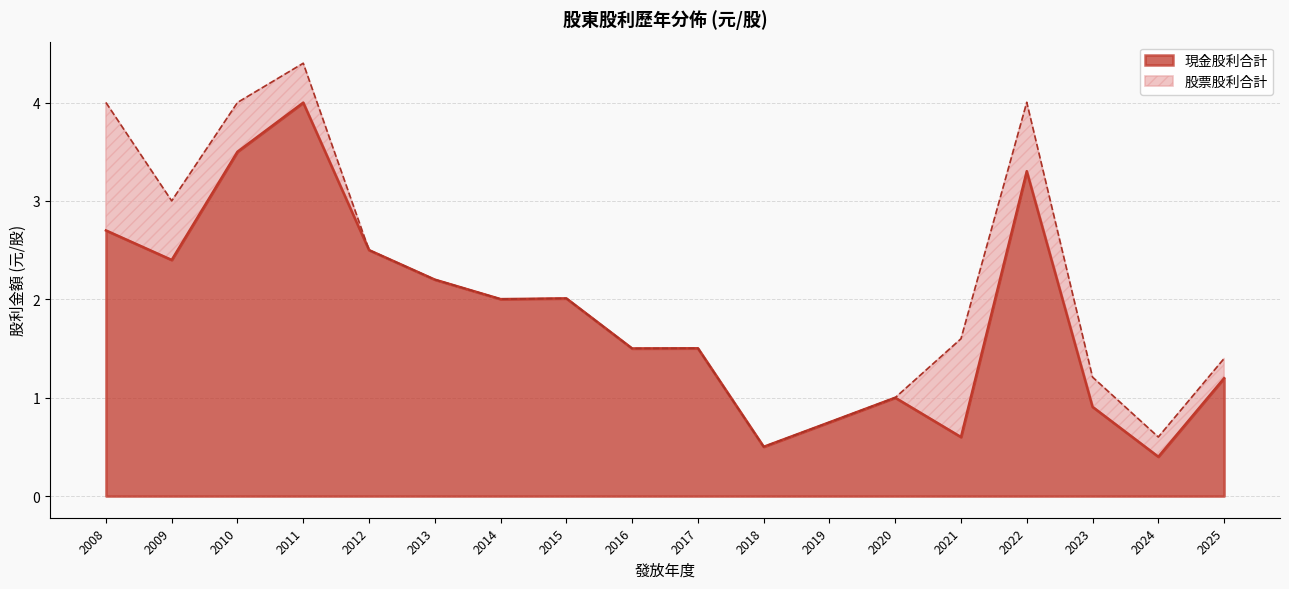

What is the highest value of the 股票股利合計 series?

1.3